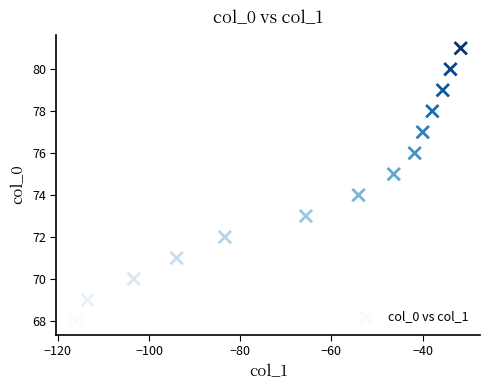

How many points are shown in the scatter plot?

14